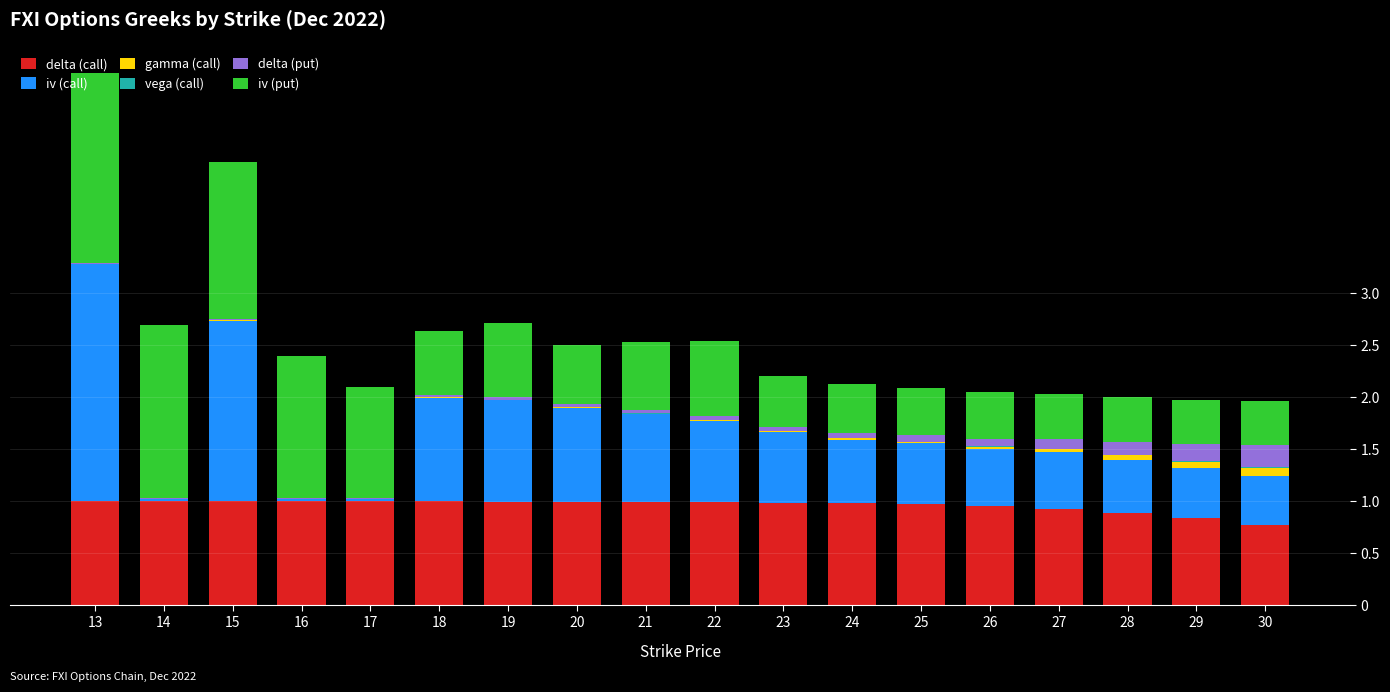

What is the sum of all delta (call) values?

17.3